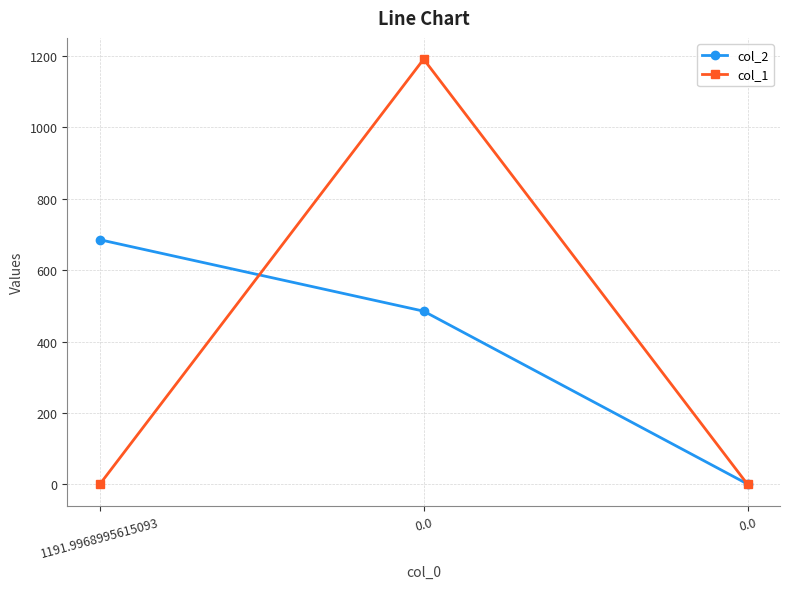

How many values in the col_2 series exceed 484?

2